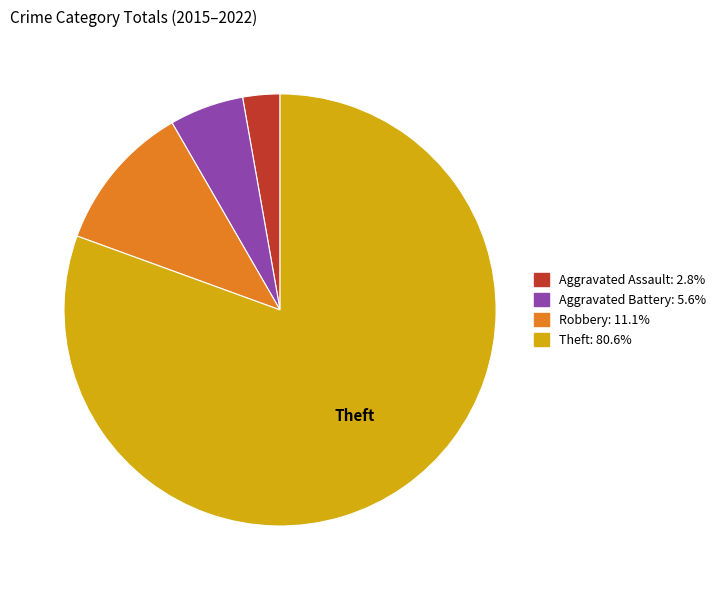

Is there any slice that represents more than half of the pie?

Yes